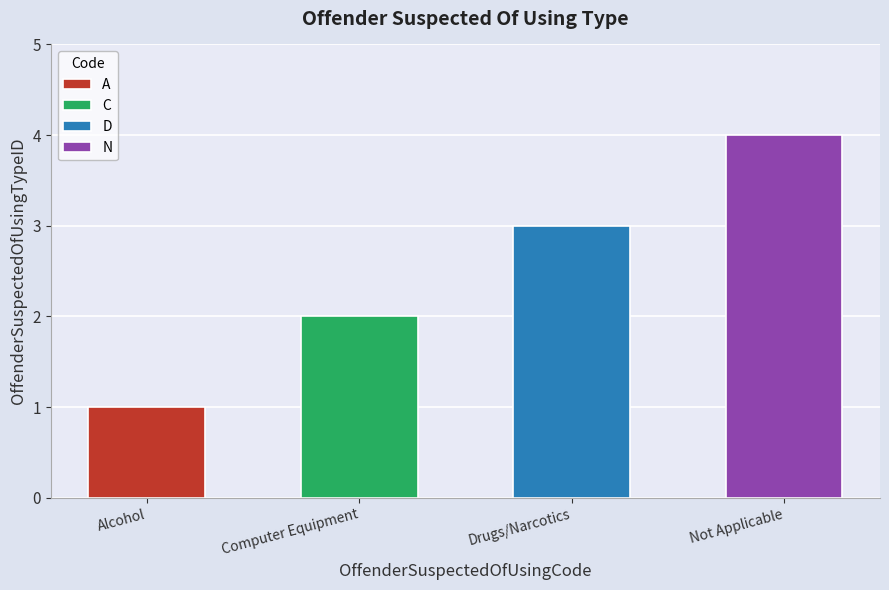

The chart shows a value of 4 at N. True or false?

True